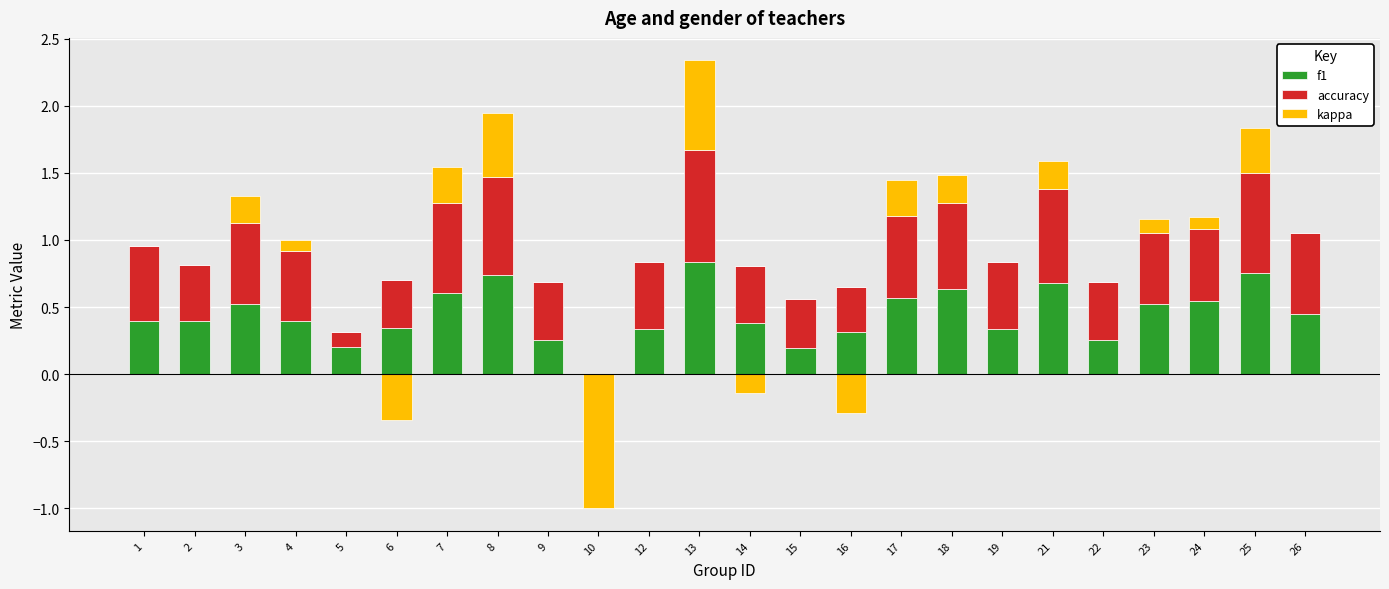

Where is kappa nearest to the value 0?

1